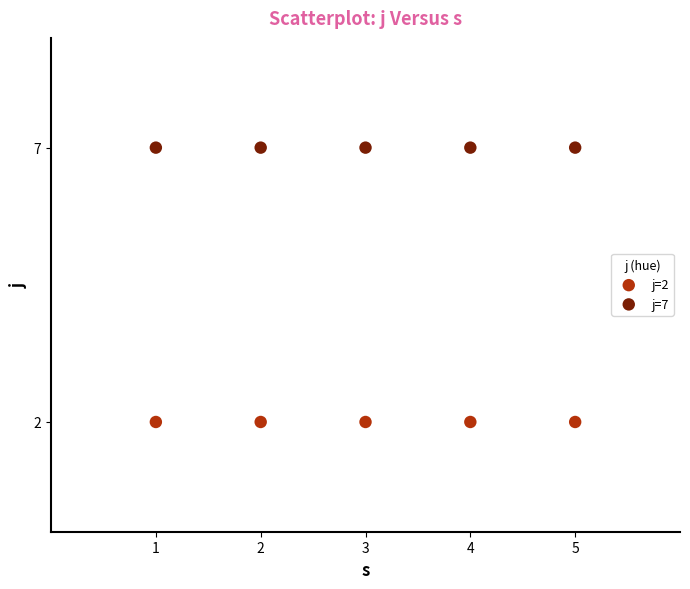

Which series contains the lowest Y value?

j=2